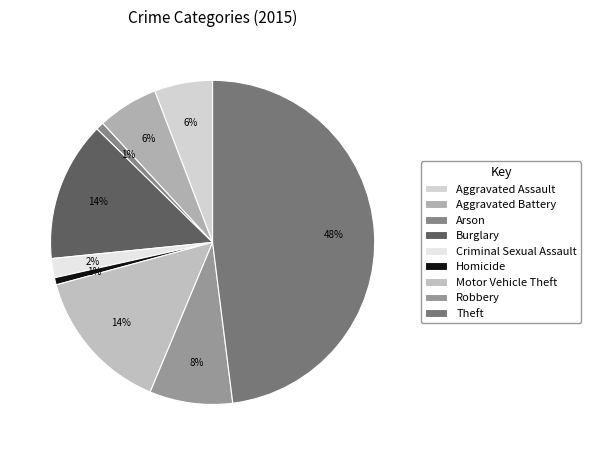

What percentage is the Criminal Sexual Assault slice, to the nearest percent?

2%